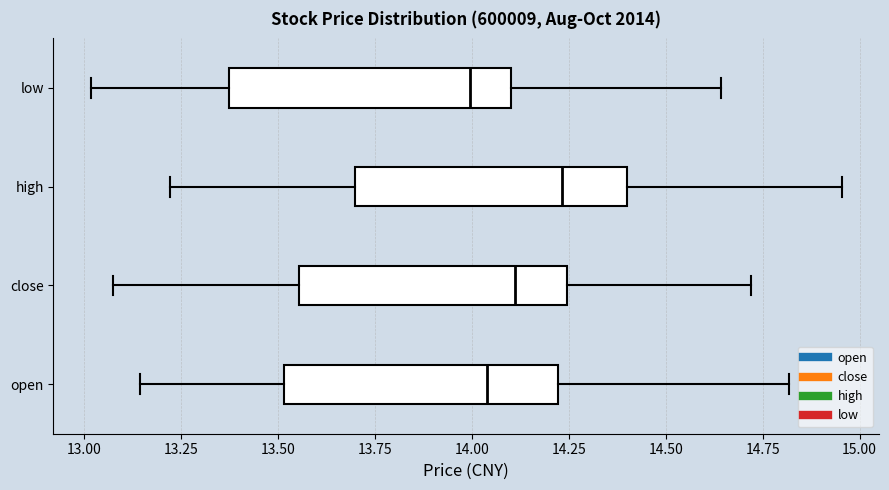

Reading bottom to top, read every box against the x-axis: the position of its median line, the range the box covers, and the ends of its whiskers. The values are not printed on the chart, so give them approximately, as read against the axis.

open: median 14.05, box 13.50 to 14.20, whiskers 13.15 to 14.80
close: median 14.10, box 13.55 to 14.25, whiskers 13.10 to 14.70
high: median 14.25, box 13.70 to 14.40, whiskers 13.20 to 14.95
low: median 14.00, box 13.35 to 14.10, whiskers 13.00 to 14.65